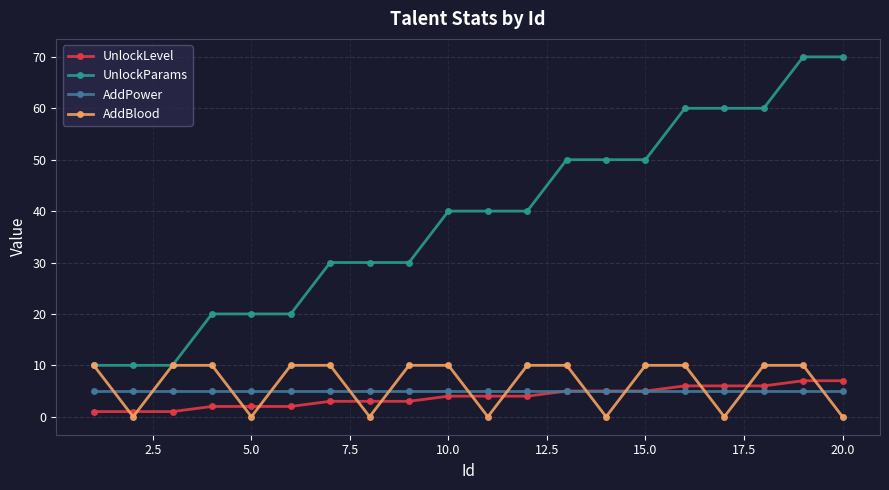

What is the value of the UnlockLevel point at the 18th from the left?

6